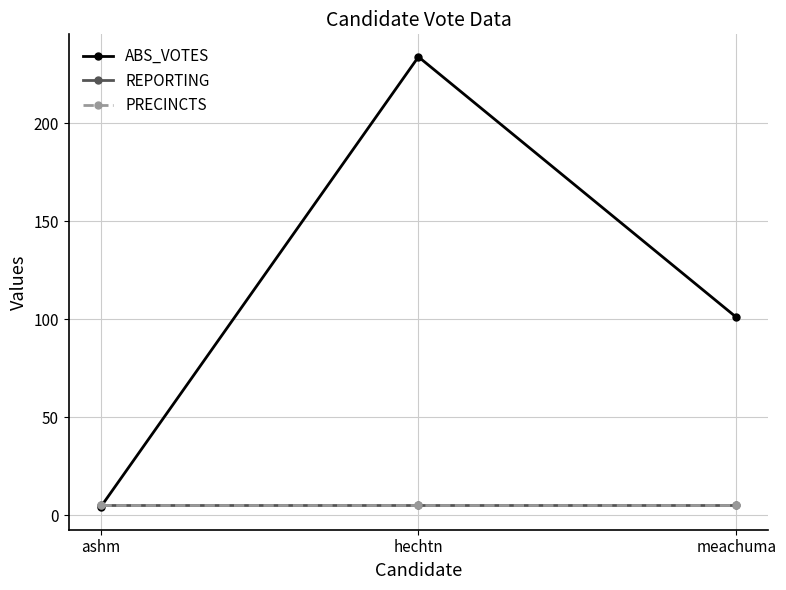

Which series has the largest total across all categories?

ABS_VOTES